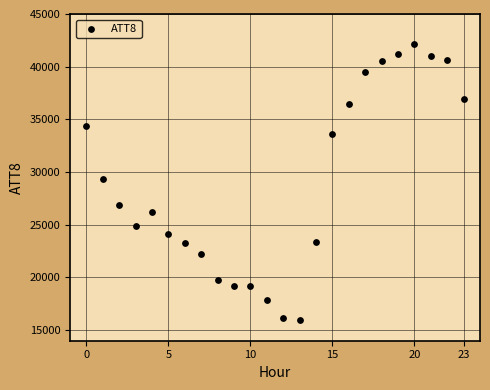

What is the range of Y values (max minus min)?

26200